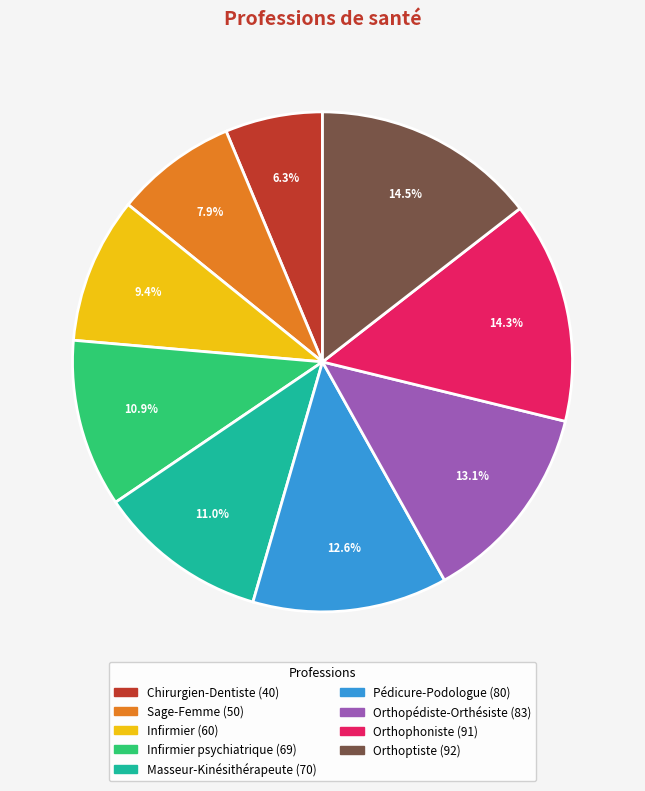

How many segments does this pie chart have?

9